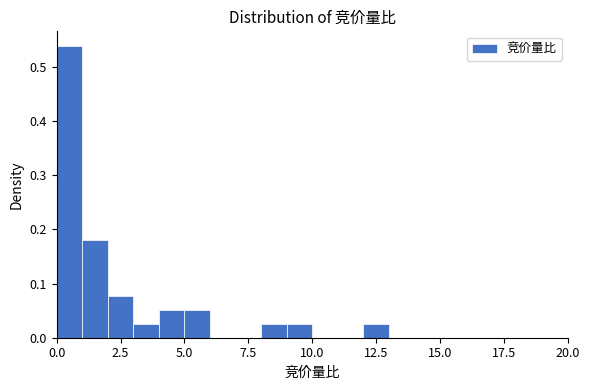

Read against the x-axis, roughly where is the centre of the tallest bar?

0.5